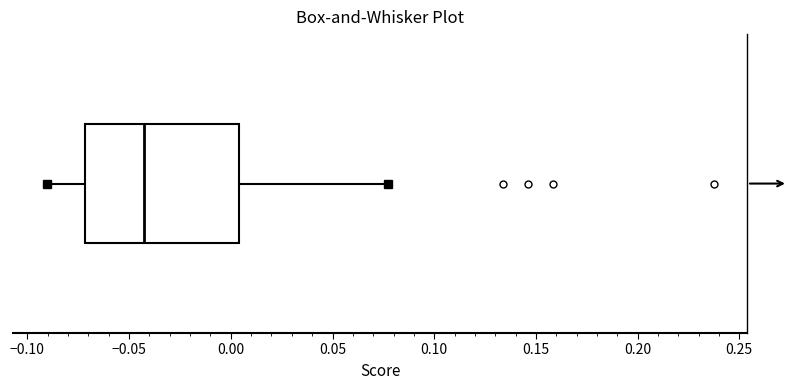

Transcribe this box plot: give where the median line is, the range the box spans, and where the two whiskers end, as read against the x-axis. The values are not printed on the chart, so give them approximately, as read against the axis.

median -0.045, box -0.070 to 0.005, whiskers -0.090 to 0.075